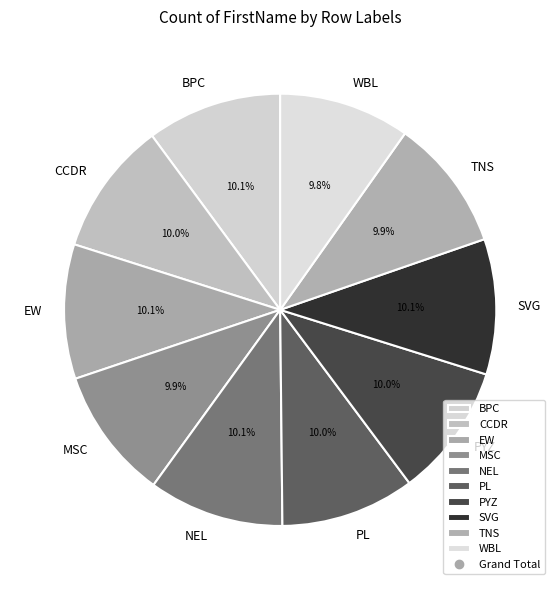

How many segments does this pie chart have?

10